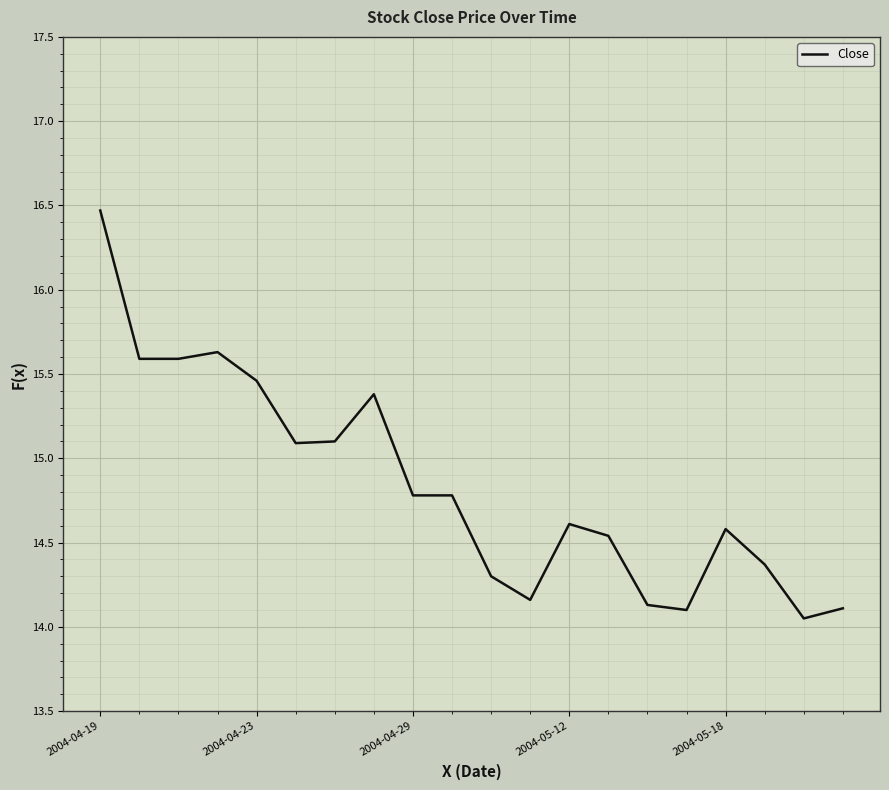

What is the maximum value shown in the chart?

16.5